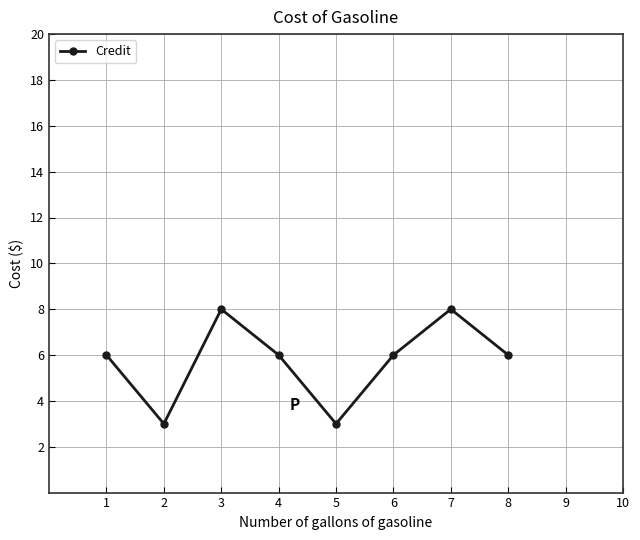

What is the difference between the second highest and second lowest values?

5